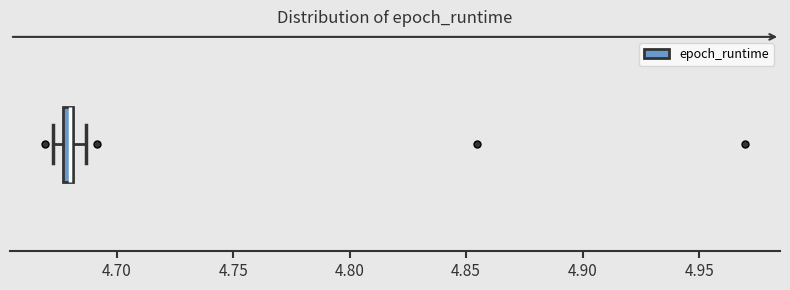

Where is the right edge of the box on the x-axis? The values are not printed on the chart, so give them approximately, as read against the axis.

4.680